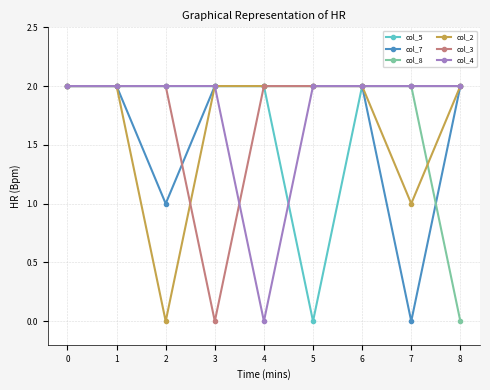

What is the total value across all series at 6?

12